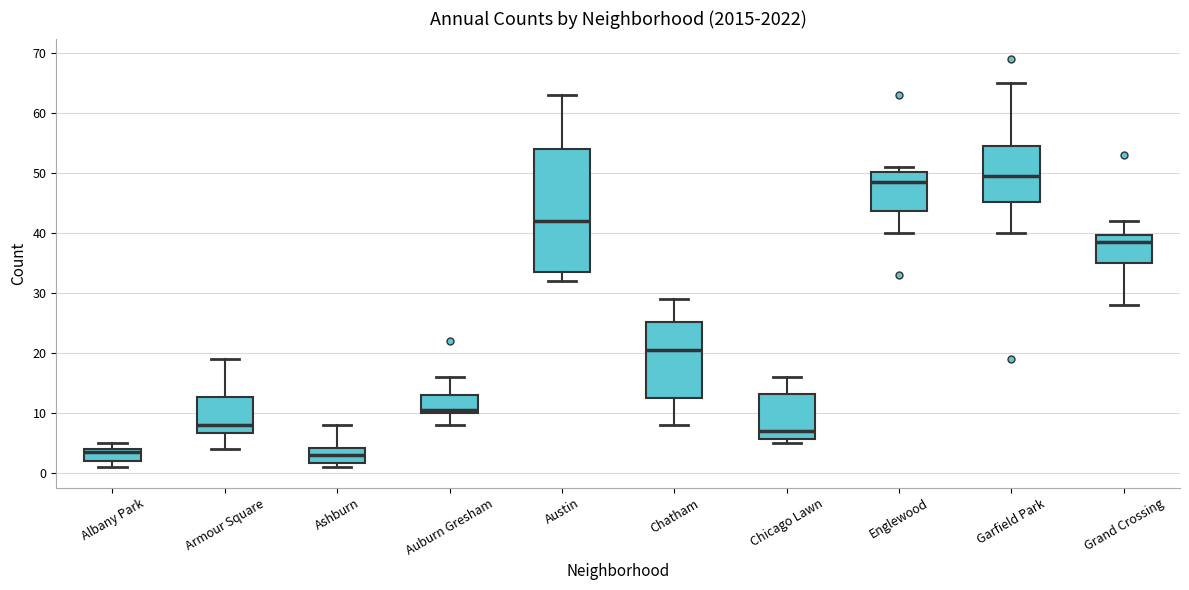

Reading left to right, read every box against the y-axis: the position of its median line, the range the box covers, and the ends of its whiskers. The values are not printed on the chart, so give them approximately, as read against the axis.

Albany Park: median 4 (just below the box's upper edge), box 2 to 4, whiskers 1 to 5
Armour Square: median 8, box 7 to 13, whiskers 4 to 19
Ashburn: median 3, box 2 to 4, whiskers 1 to 8
Auburn Gresham: median 11, box 10 to 13, whiskers 8 to 16
Austin: median 42, box 34 to 54, whiskers 32 to 63
Chatham: median 21, box 13 to 25, whiskers 8 to 29
Chicago Lawn: median 7, box 6 to 13, whiskers 5 to 16
Englewood: median 49, box 44 to 50, whiskers 40 to 51
Garfield Park: median 50, box 45 to 55, whiskers 40 to 65
Grand Crossing: median 39, box 35 to 40, whiskers 28 to 42